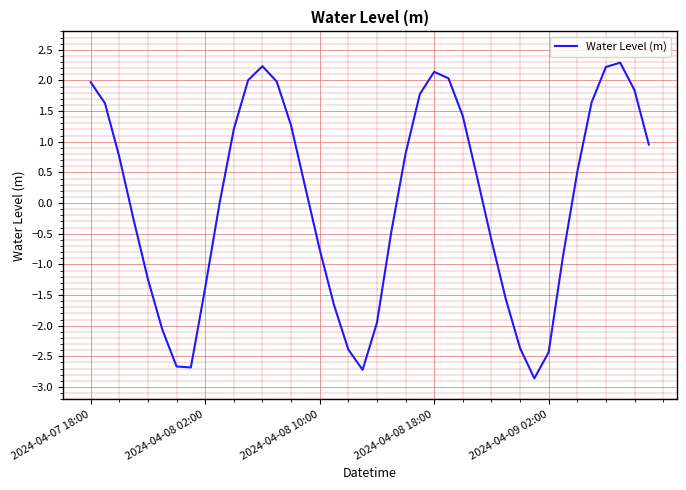

What is the difference between the maximum and minimum values?

5.1